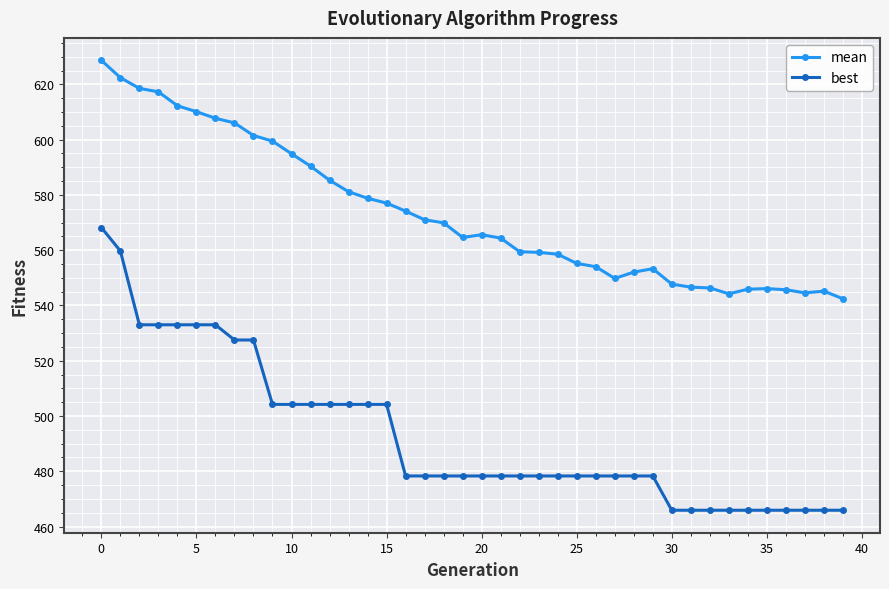

What is the highest value of the mean series?

628.7